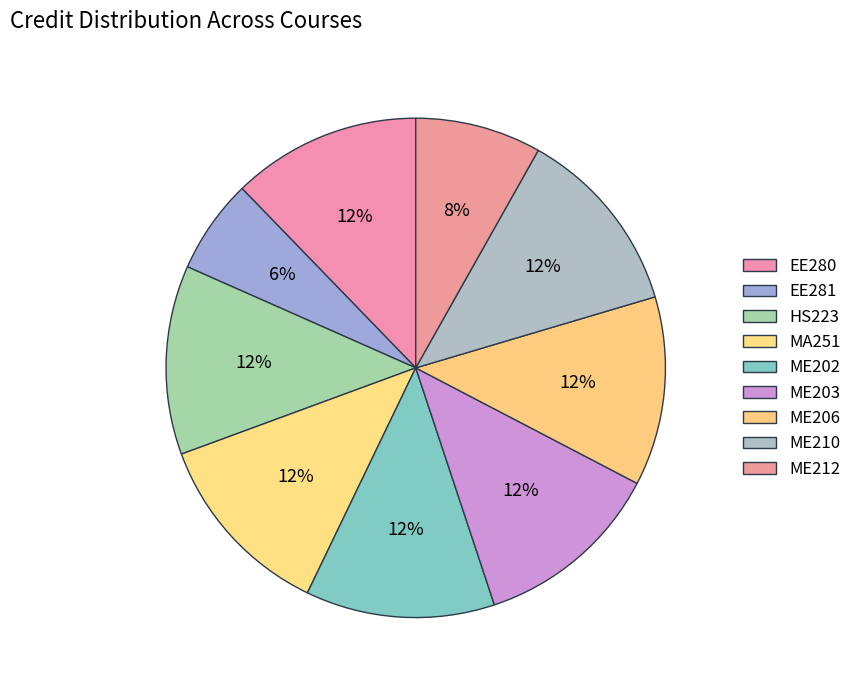

To the nearest percent, what portion does ME202 represent?

12%